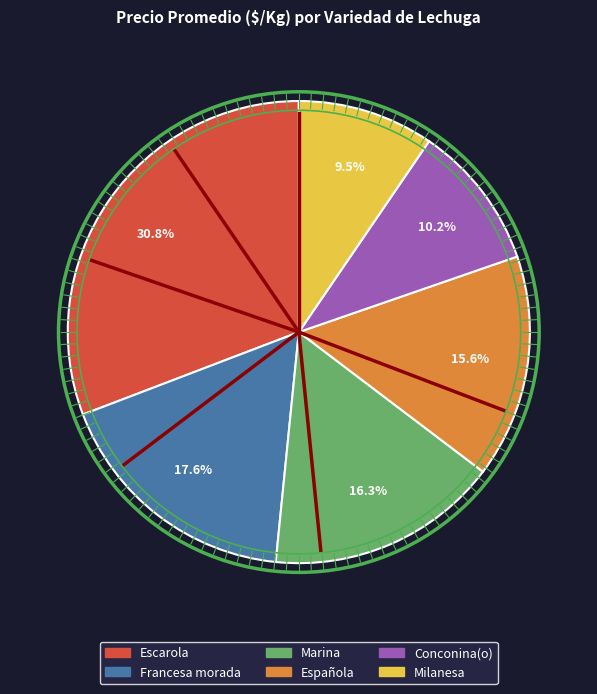

Is there any slice that represents more than half of the pie?

No